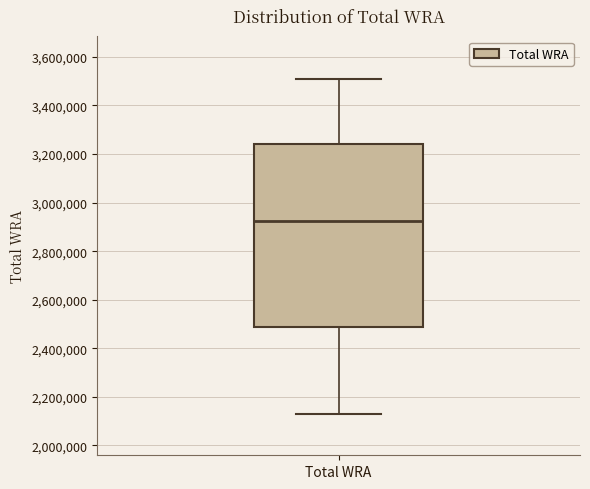

Where does the upper whisker of the box for Total WRA end on the y-axis? The values are not printed on the chart, so give them approximately, as read against the axis.

3500000